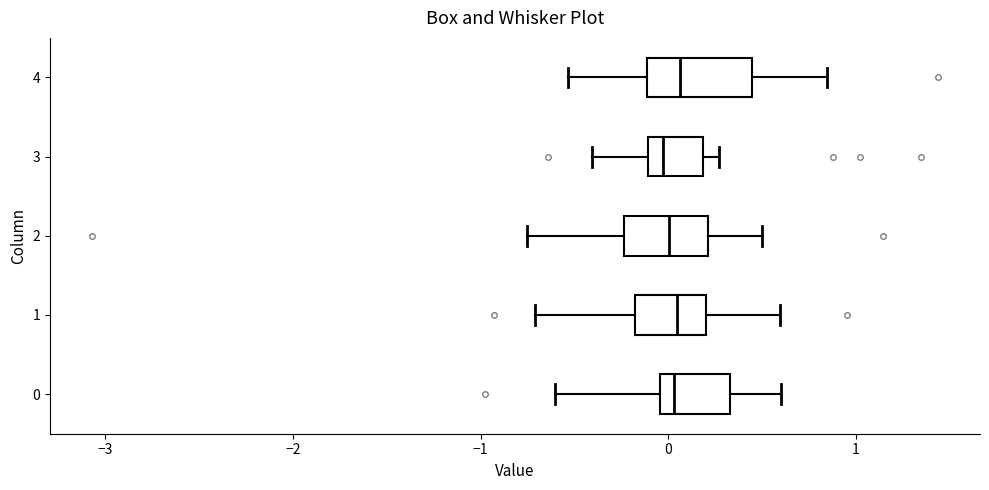

Reading bottom to top, transcribe this box plot: for each box, give where its median line is, the range the box spans, and where its two whiskers end, as read against the x-axis. The values are not printed on the chart, so give them approximately, as read against the axis.

0: median 0.0 (just right of the box's left edge), box 0.0 to 0.3, whiskers -0.6 to 0.6
1: median 0.0, box -0.2 to 0.2, whiskers -0.7 to 0.6
2: median 0.0, box -0.2 to 0.2, whiskers -0.8 to 0.5
3: median 0.0, box -0.1 to 0.2, whiskers -0.4 to 0.3
4: median 0.1, box -0.1 to 0.4, whiskers -0.5 to 0.8